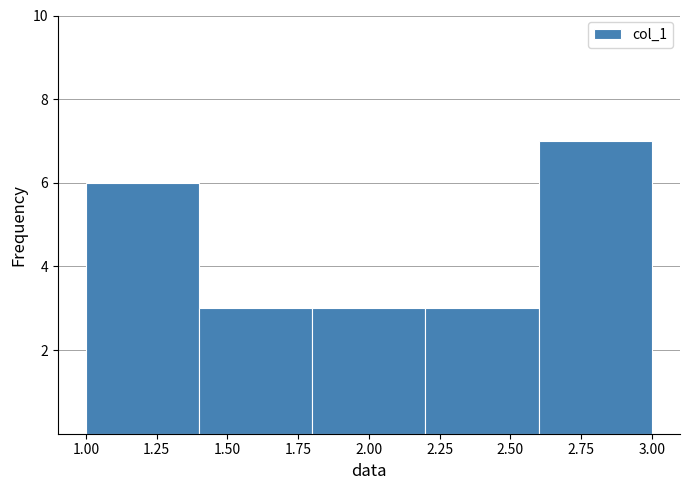

How tall is the bar that spans 1.0 to 1.4 on the x-axis? The values are not printed on the chart, so give them approximately, as read against the axis.

6